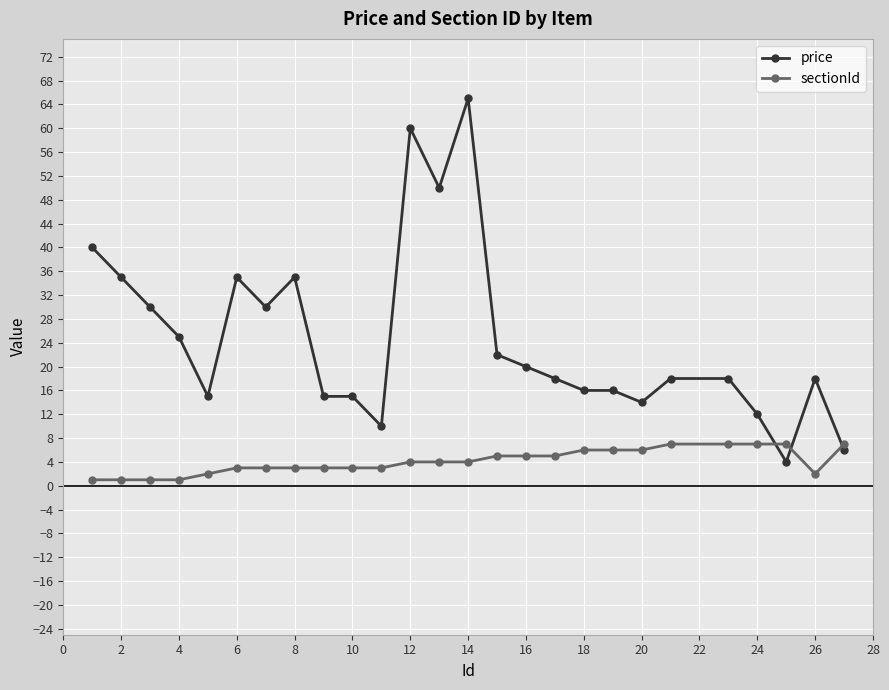

Which series has the largest range (max minus min)?

price